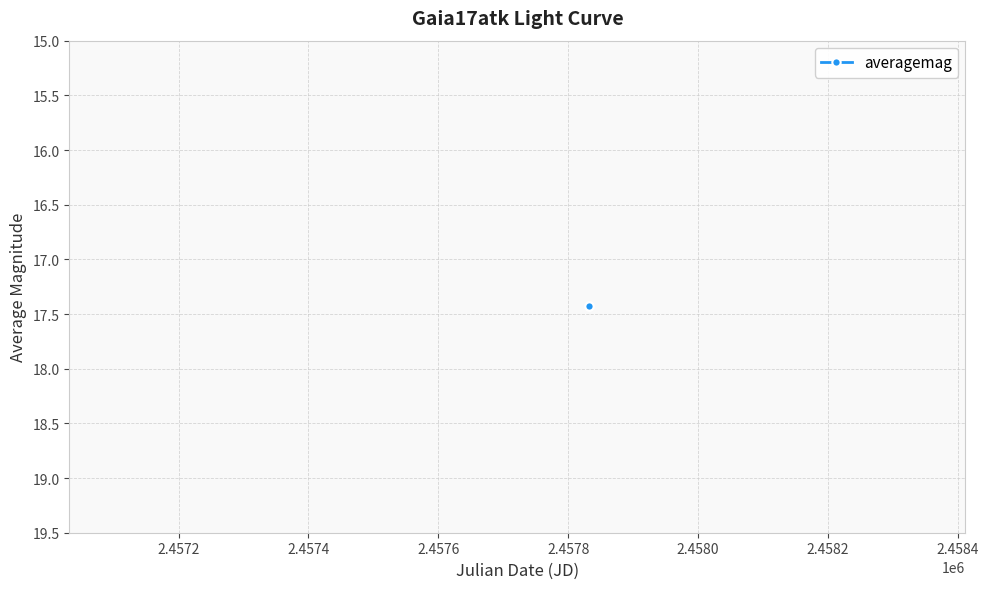

What is the maximum value shown in the chart?

17.4